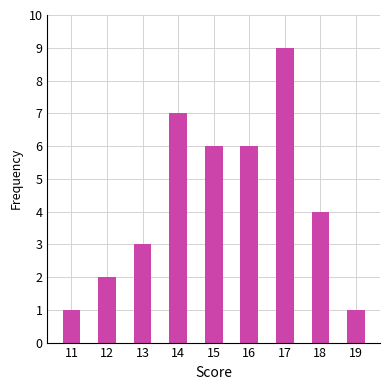

Reading left to right, what are all the values shown in this chart?

11=1	12=2	13=3	14=7	15=6	16=6	17=9	18=4	19=1